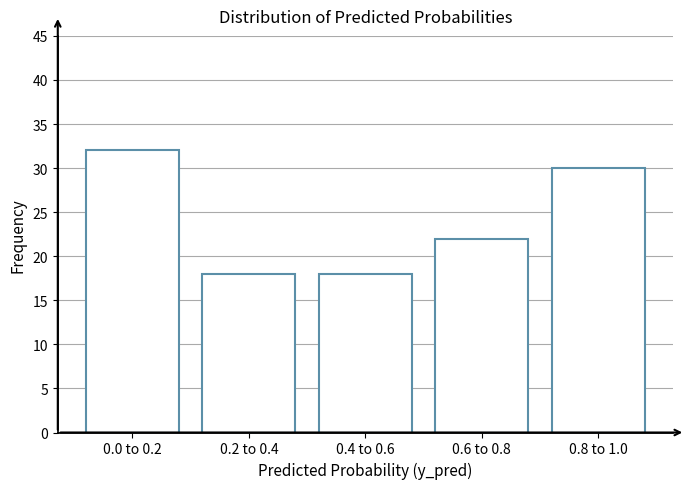

Reading left to right, extract all data points from this chart.

0.0 to 0.2=32	0.2 to 0.4=18	0.4 to 0.6=18	0.6 to 0.8=22	0.8 to 1.0=30